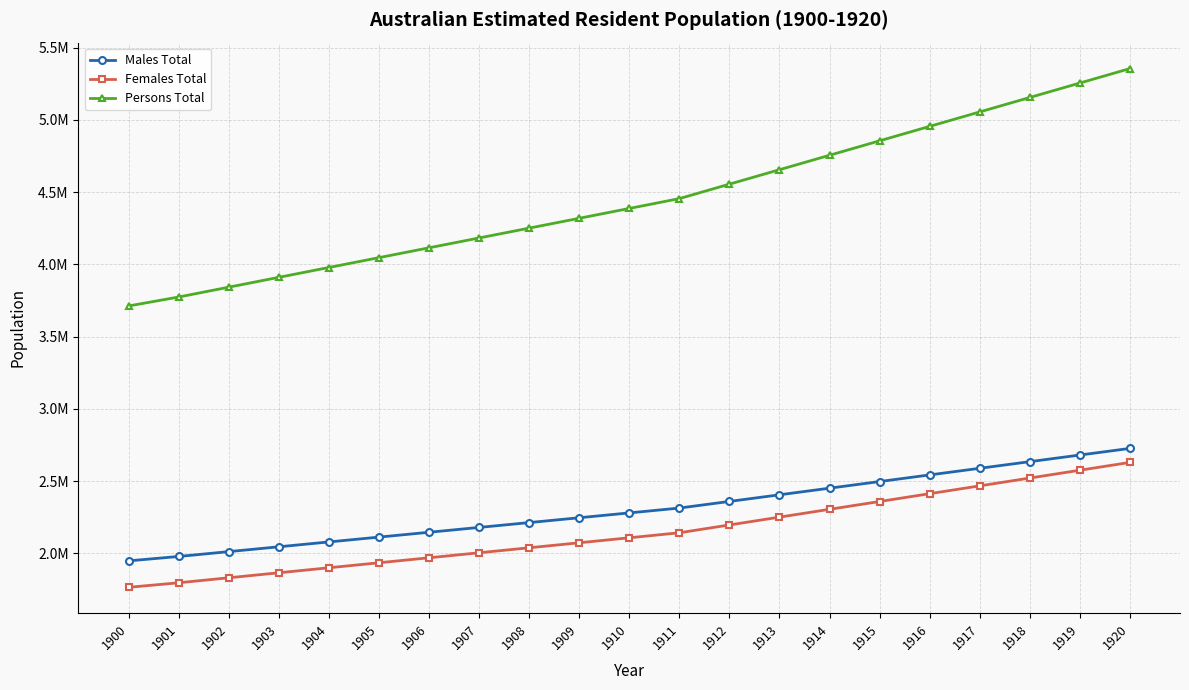

True or false: Females Total and Persons Total intersect in this chart.

False